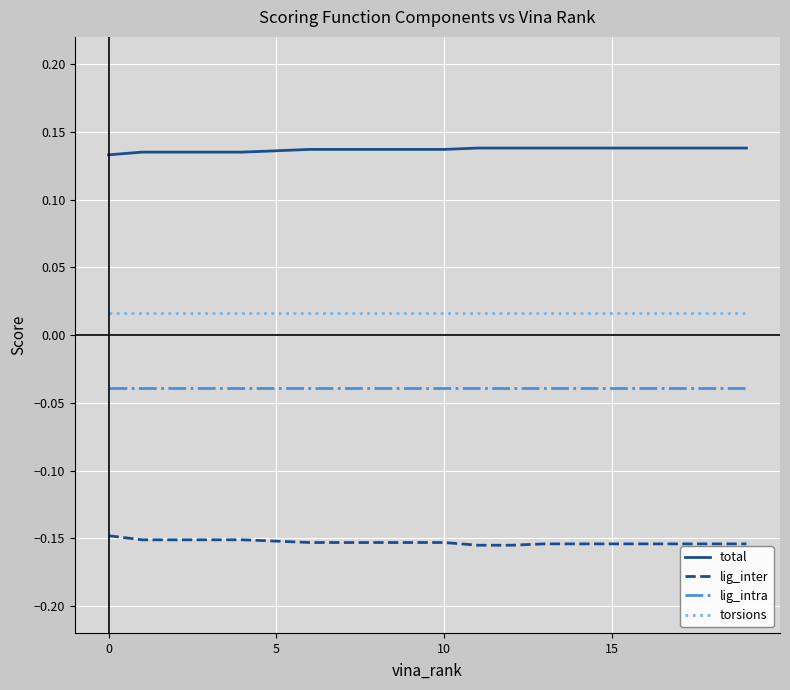

True or false: lig_intra and torsions cross at least once.

False